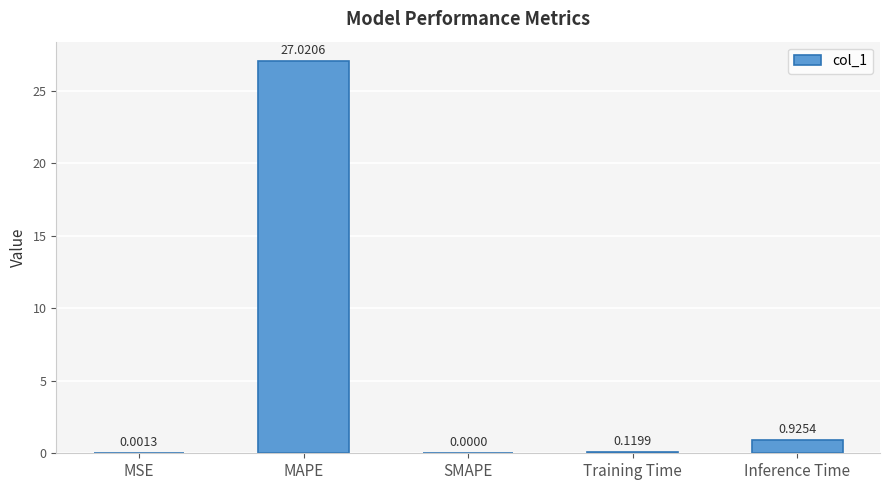

Are the bars grouped side by side (vs. stacked)?

No